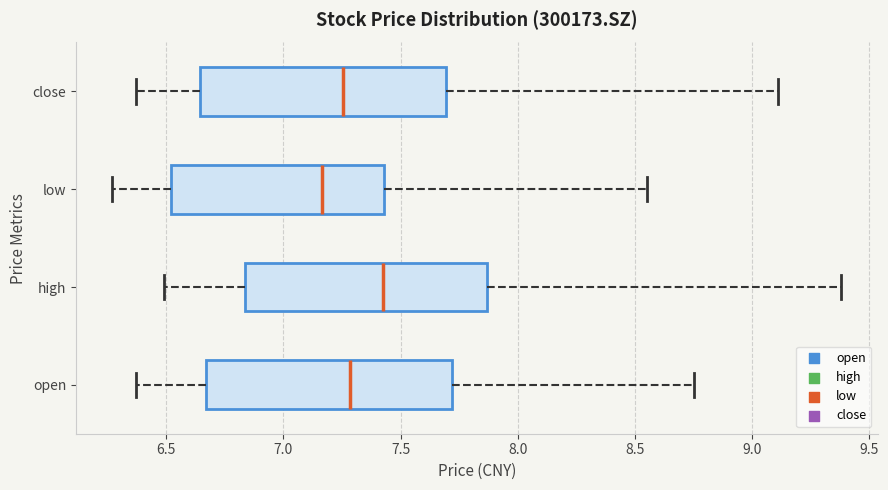

Reading bottom to top, transcribe this box plot: for each box, give where its median line is, the range the box spans, and where its two whiskers end, as read against the x-axis. The values are not printed on the chart, so give them approximately, as read against the axis.

open: median 7.30, box 6.65 to 7.70, whiskers 6.35 to 8.75
high: median 7.45, box 6.85 to 7.85, whiskers 6.50 to 9.40
low: median 7.15, box 6.50 to 7.45, whiskers 6.25 to 8.55
close: median 7.25, box 6.65 to 7.70, whiskers 6.35 to 9.10